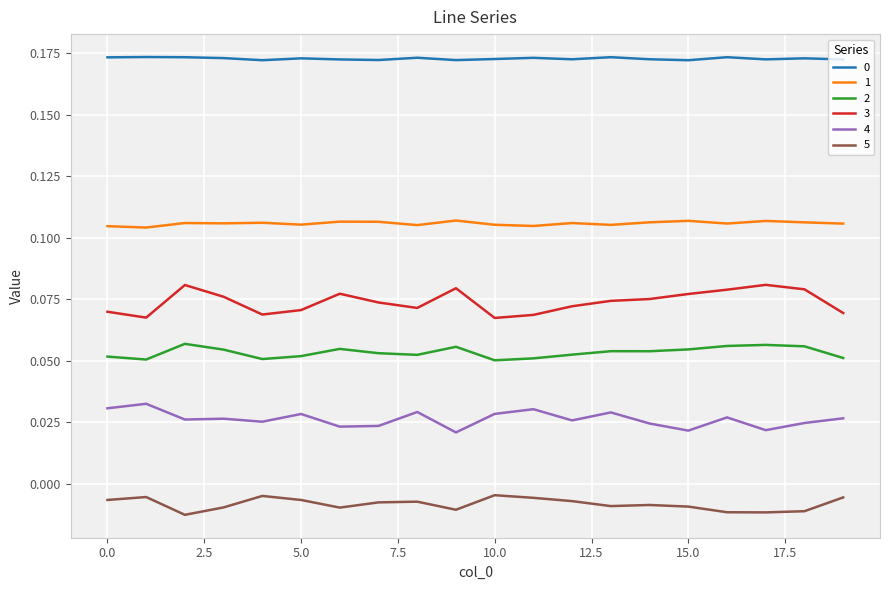

How many lines are shown in the chart?

6